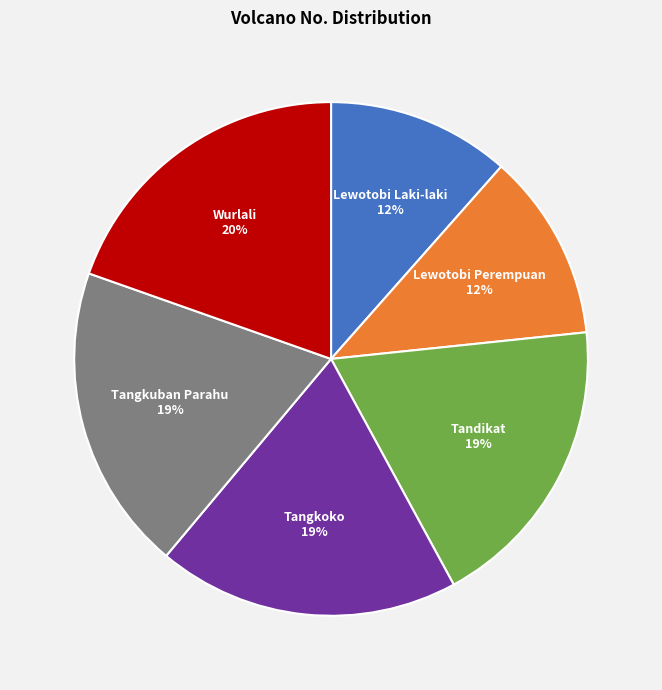

Approximately how many times larger is the value at Lewotobi Laki-laki compared to Tandikat?

0.6